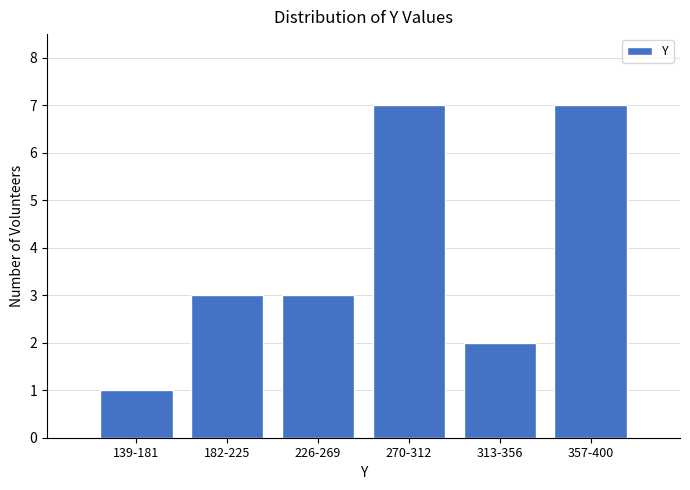

Reading left to right, transcribe all the data shown in this chart.

1	3	3	7	2	7